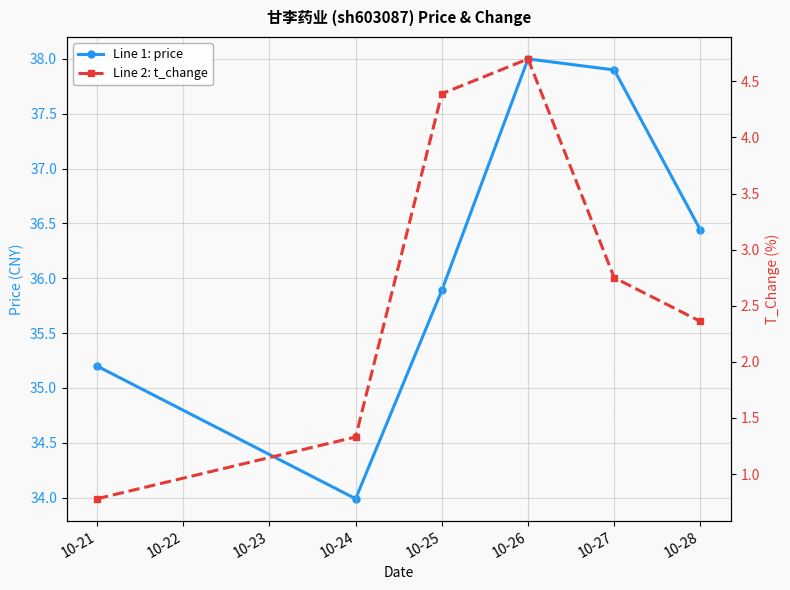

True or false: t_change has more than 1 points higher than both neighbors.

False